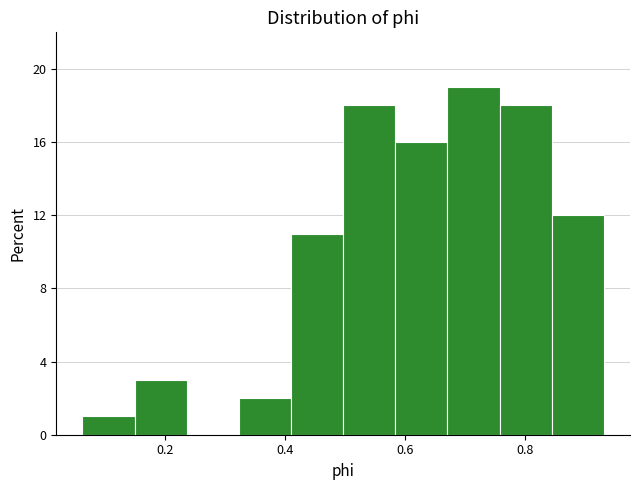

How tall is the bar that spans 0.42 to 0.50 on the x-axis? Neither the bar edges nor the heights are printed on the chart, so give them approximately, as read against the axes.

11